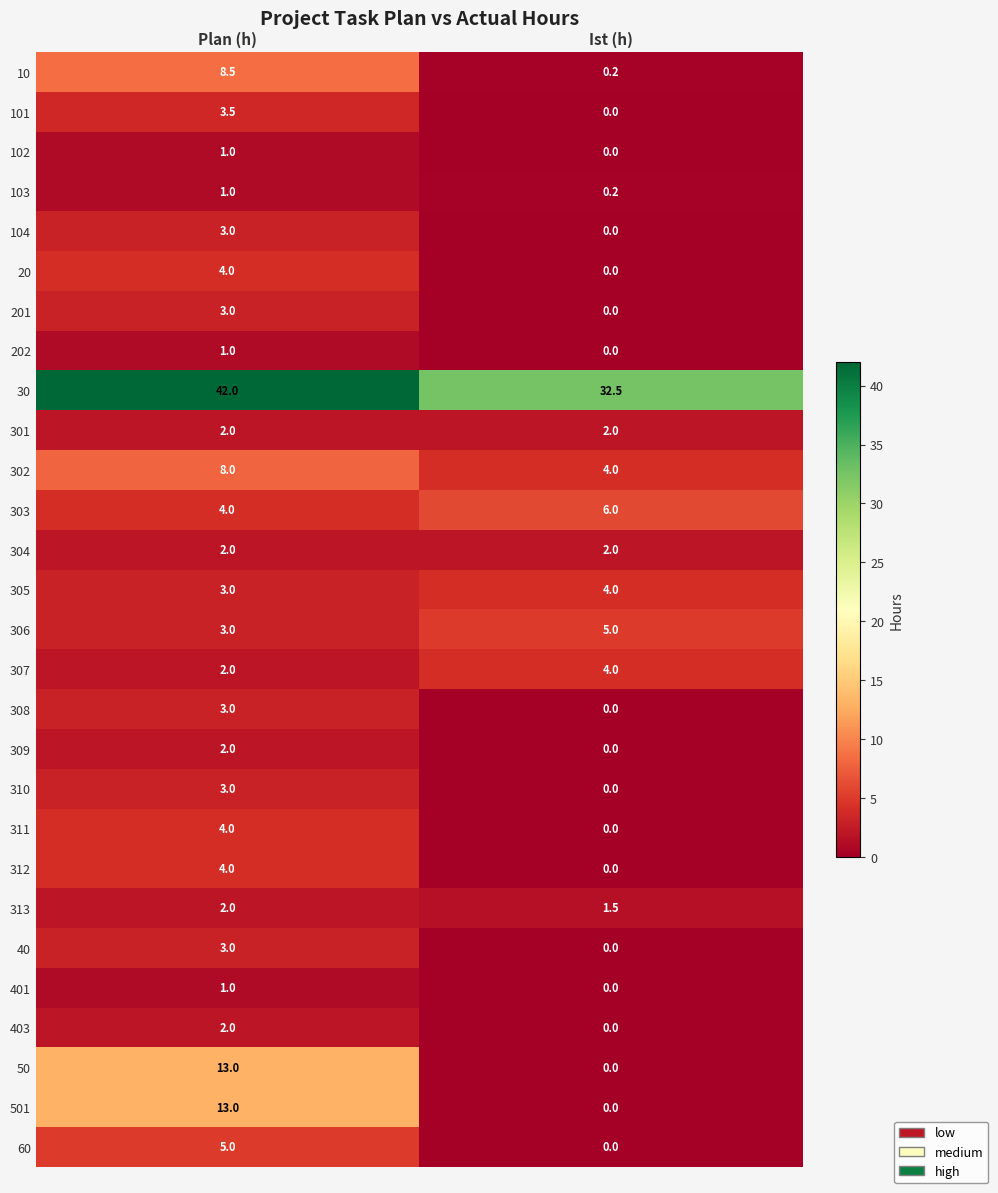

The 304 series shows 2.0 at Ist (h). True or false?

True